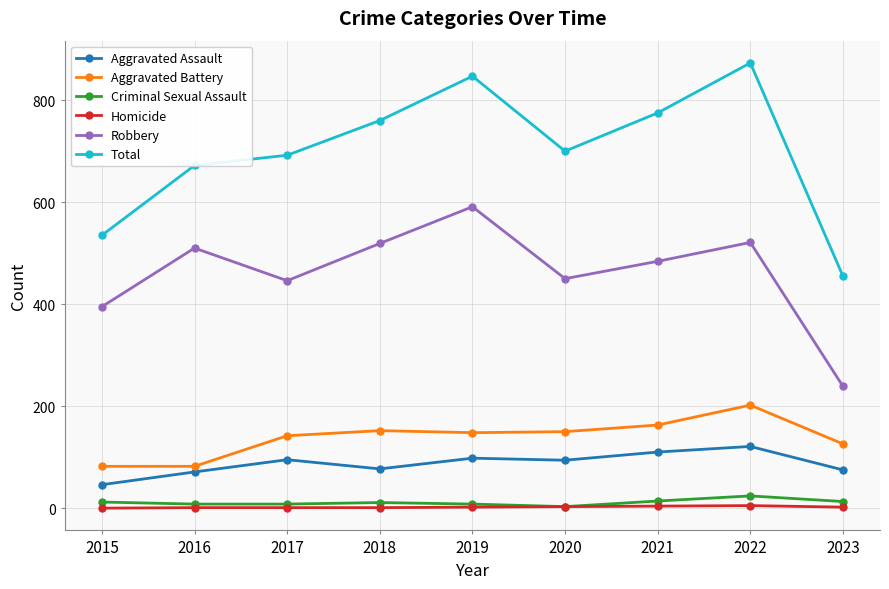

What is the greatest value displayed?

873